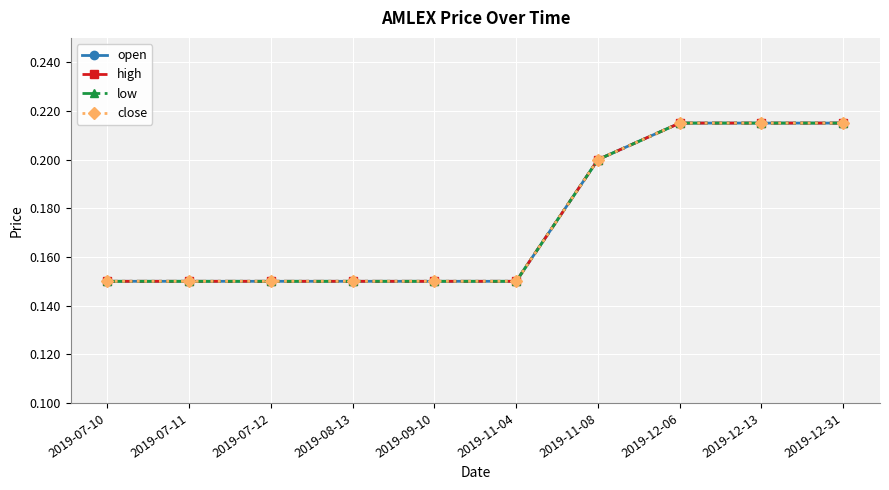

What is the sum of the low values at 2019-08-13 and 2019-11-04?

0.3